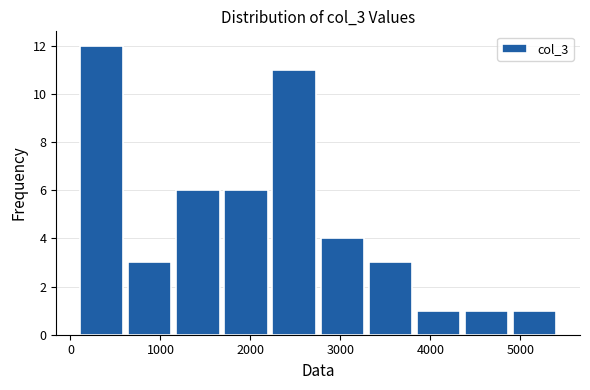

Reading left to right, transcribe this chart: for each bar, give the range it covers on the x-axis and its height. Neither the bar edges nor the heights are printed on the chart, so give them approximately, as read against the axes.

100 to 600: 12
600 to 1100: 3
1100 to 1700: 6
1700 to 2200: 6
2200 to 2800: 11
2800 to 3300: 4
3300 to 3800: 3
3800 to 4400: 1
4400 to 4900: 1
4900 to 5400: 1